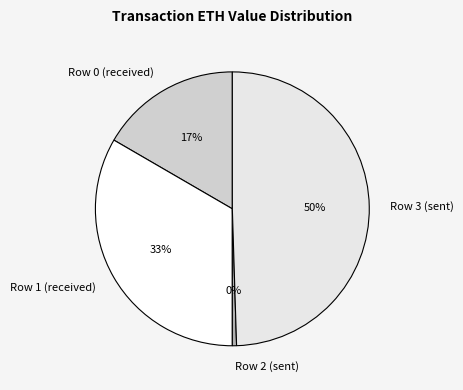

Is Row 1 (received) the majority of the pie?

No